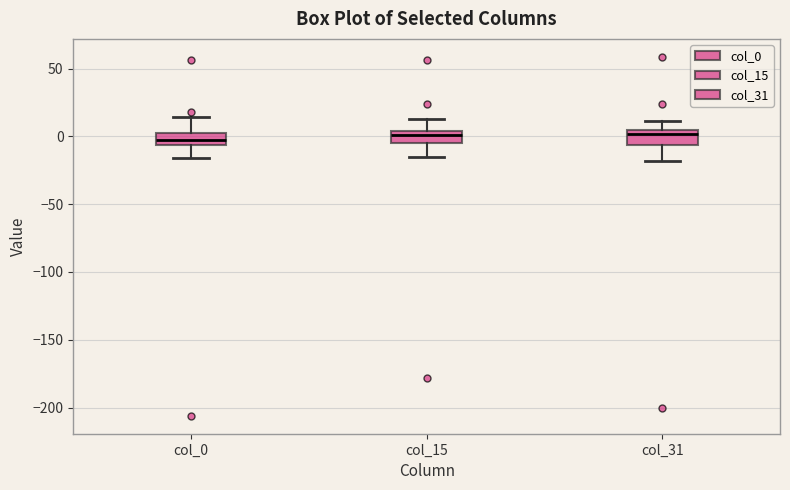

Reading left to right, transcribe this box plot: for each box, give where its median line is, the range the box spans, and where its two whiskers end, as read against the y-axis. The values are not printed on the chart, so give them approximately, as read against the axis.

col_0: median -5 (inside the box), box -5 to 5, whiskers -15 to 15
col_15: median 0, box -5 to 5, whiskers -15 to 15
col_31: median 0, box -5 to 5, whiskers -20 to 10